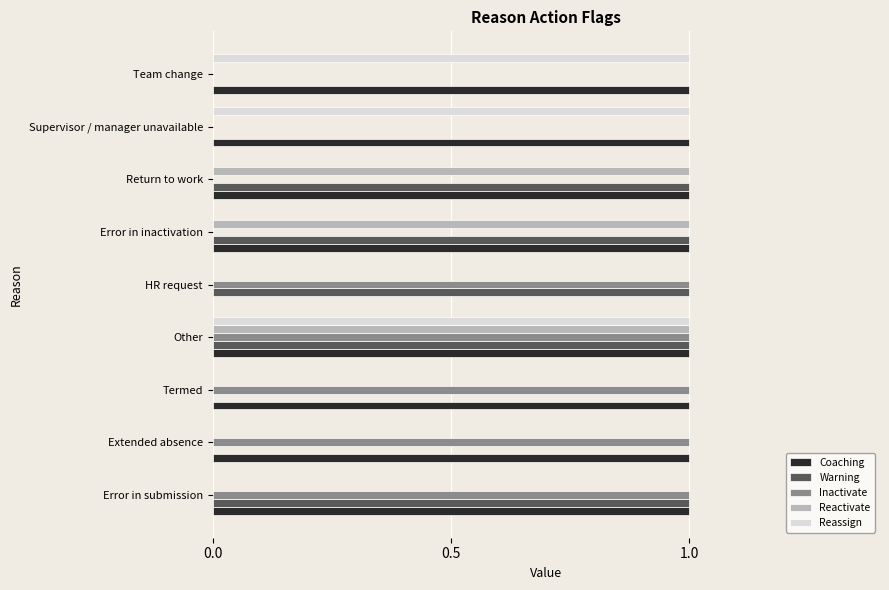

At which category is the sum across all series the highest?

Other